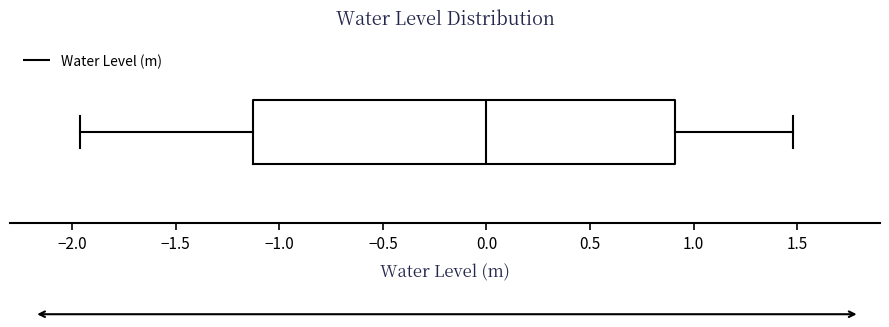

Where is the left edge of the box on the x-axis? The values are not printed on the chart, so give them approximately, as read against the axis.

-1.10